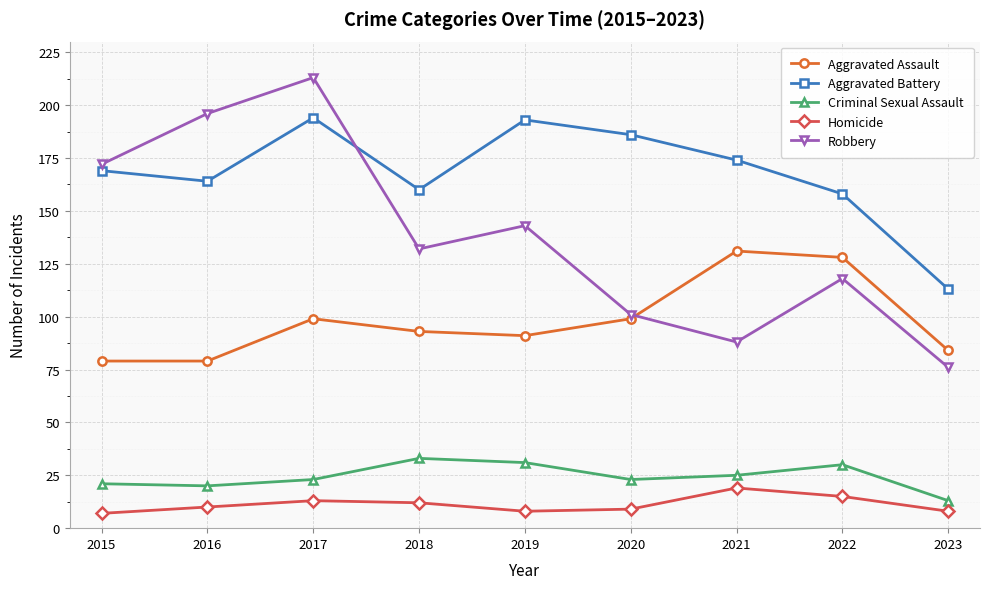

Read the Aggravated Assault value at 2015, to the nearest 5.

80